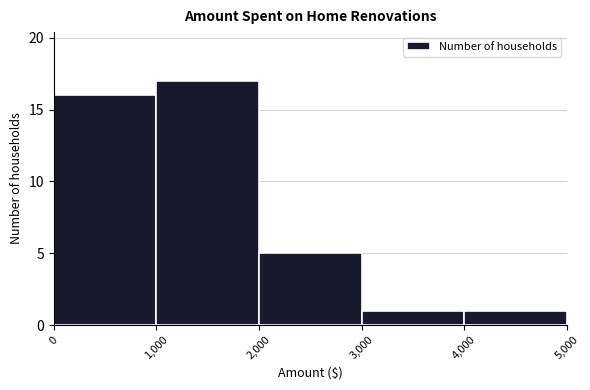

Over which range of the x-axis is the bar tallest?

1,000 to 2,000